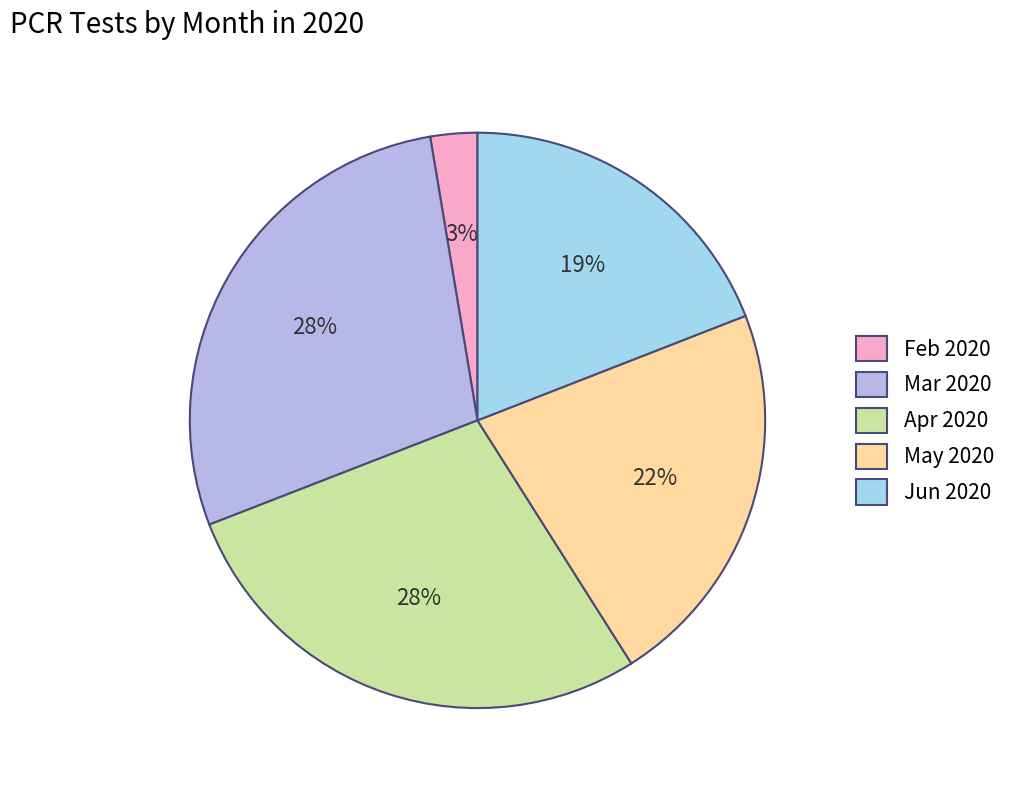

Is there a majority slice in this chart?

No